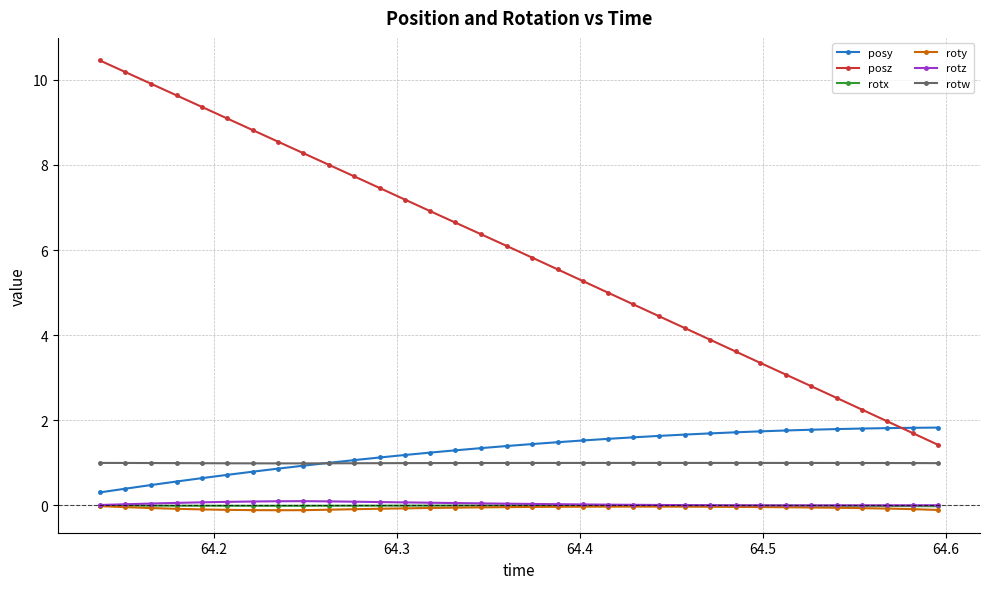

Which series has the largest total across all categories?

posz